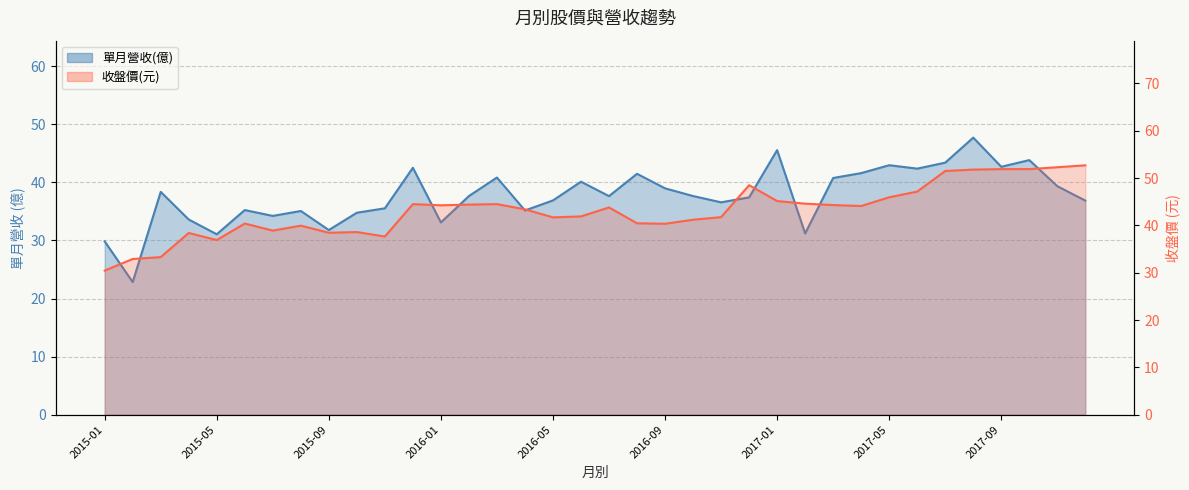

True or false: 收盤價(元) has more than 0 interior local peaks.

True